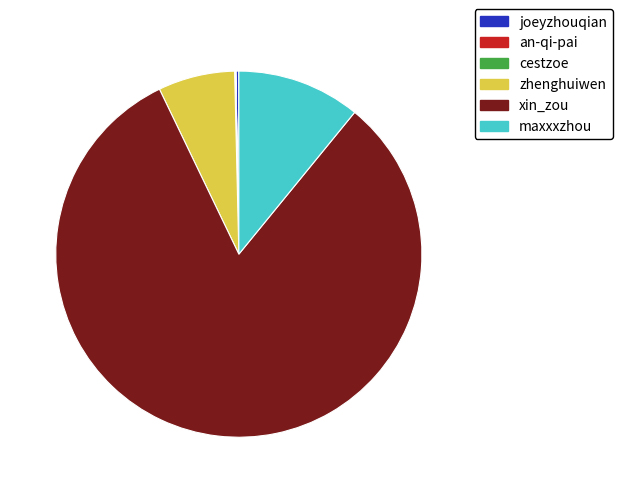

Is zhenghuiwen the majority of the pie?

No